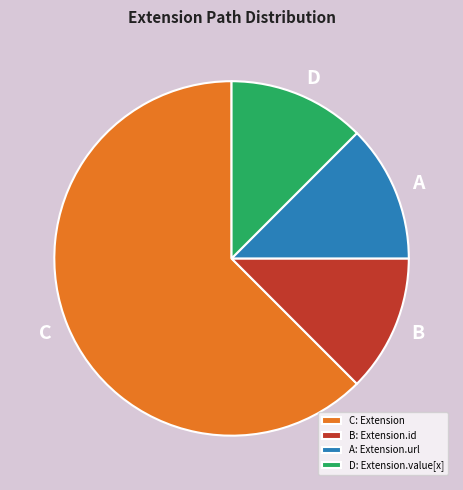

How many slices are in this pie chart?

4